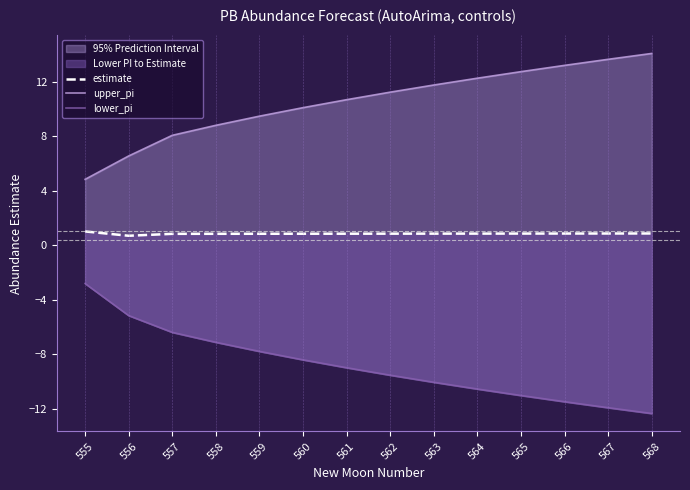

Reading left to right, extract all data points from this chart.

estimate: 1.0	0.7	0.8	0.8	0.8	0.8	0.8	0.8	0.8	0.8	0.8	0.8	0.8	0.8
upper_pi: 4.8	6.5	8.1	8.8	9.5	10.1	10.7	11.2	11.7	12.2	12.7	13.2	13.6	14.1
lower_pi: -2.8	-5.2	-6.4	-7.1	-7.8	-8.4	-9.0	-9.6	-10.1	-10.6	-11.0	-11.5	-11.9	-12.4